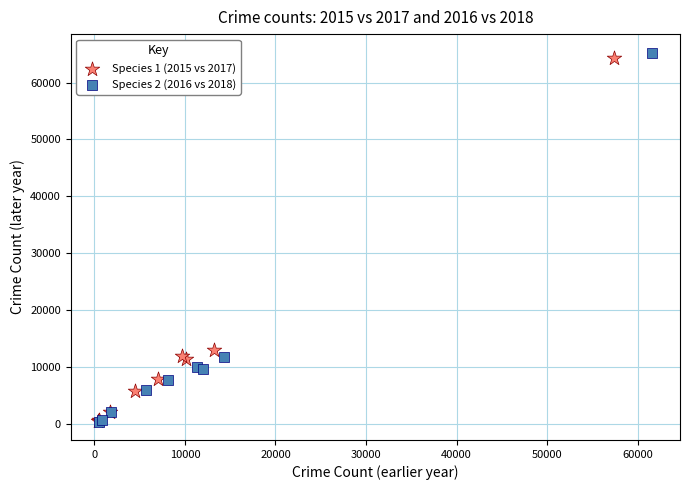

Which series has the widest spread of Y values?

Species 2 (2016 vs 2018)